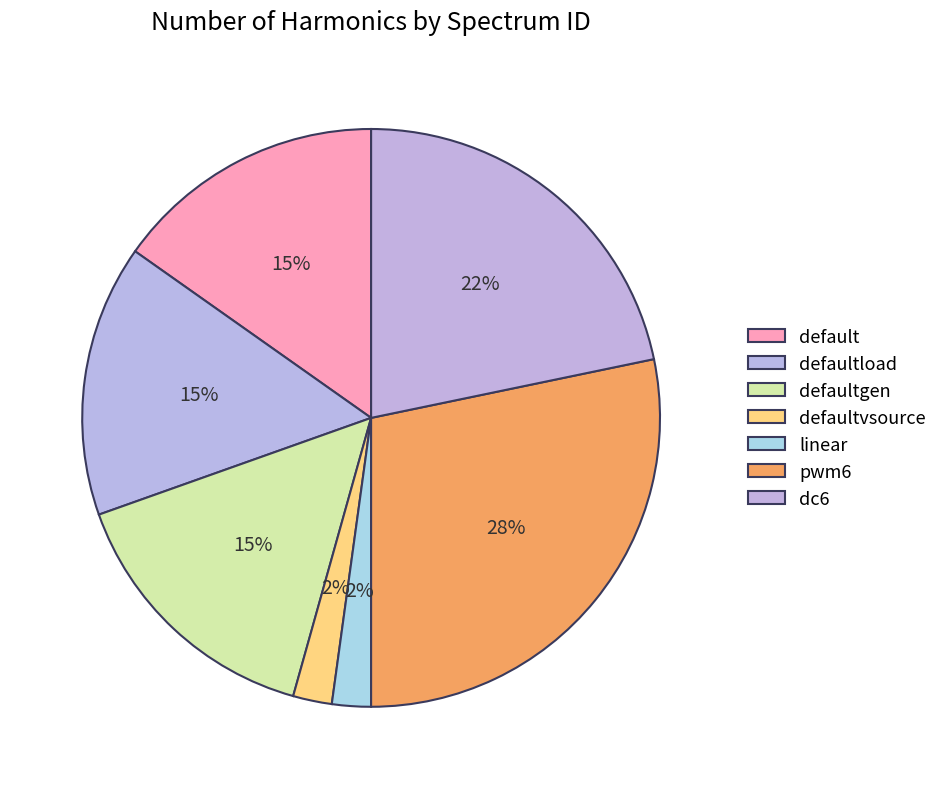

How many slices are in this pie chart?

7